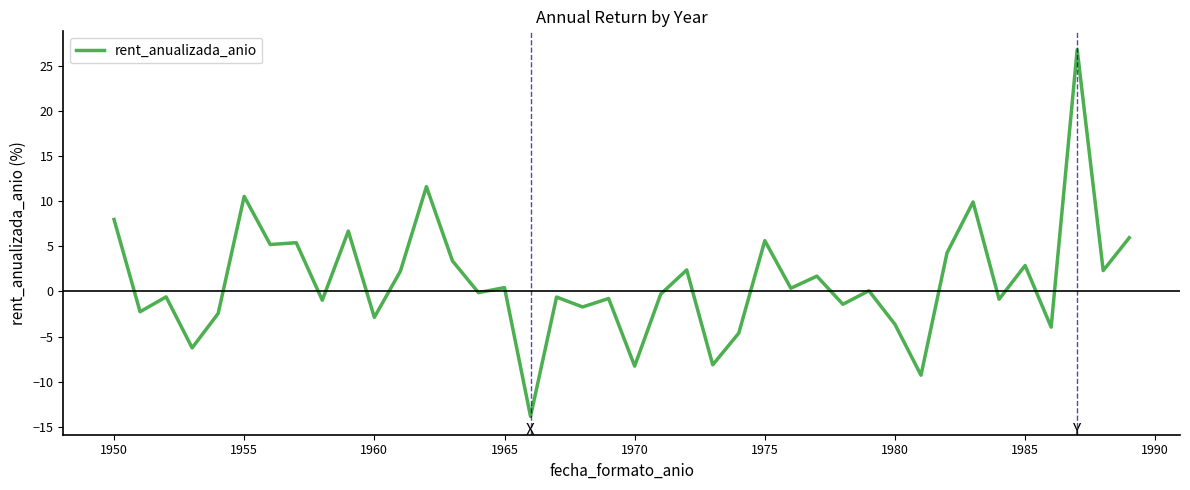

What is the average value?

1.1